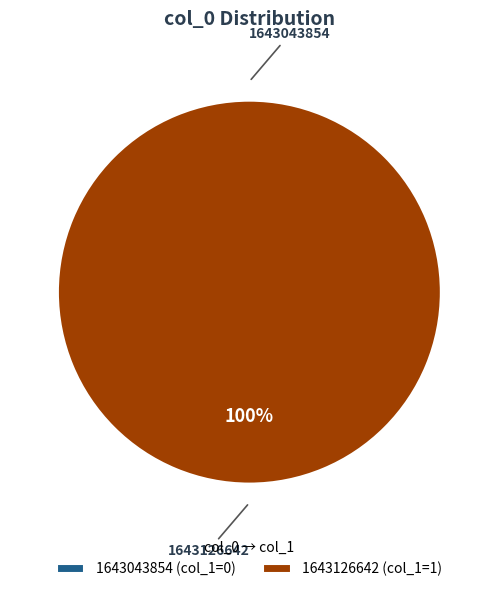

Rank the categories by value from highest to lowest.

1643126642, 1643043854